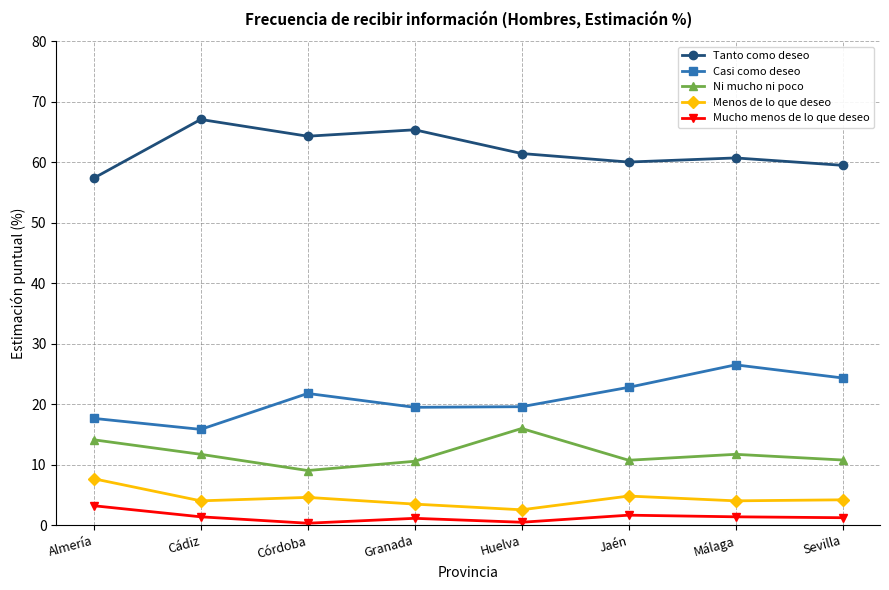

True or false: Ni mucho ni poco and Tanto como deseo cross at least once.

False